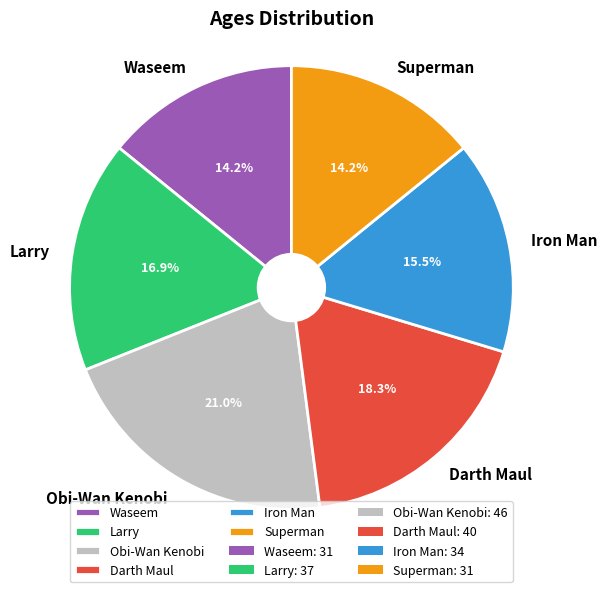

What percentage is NOT represented by Darth Maul?

81.7%